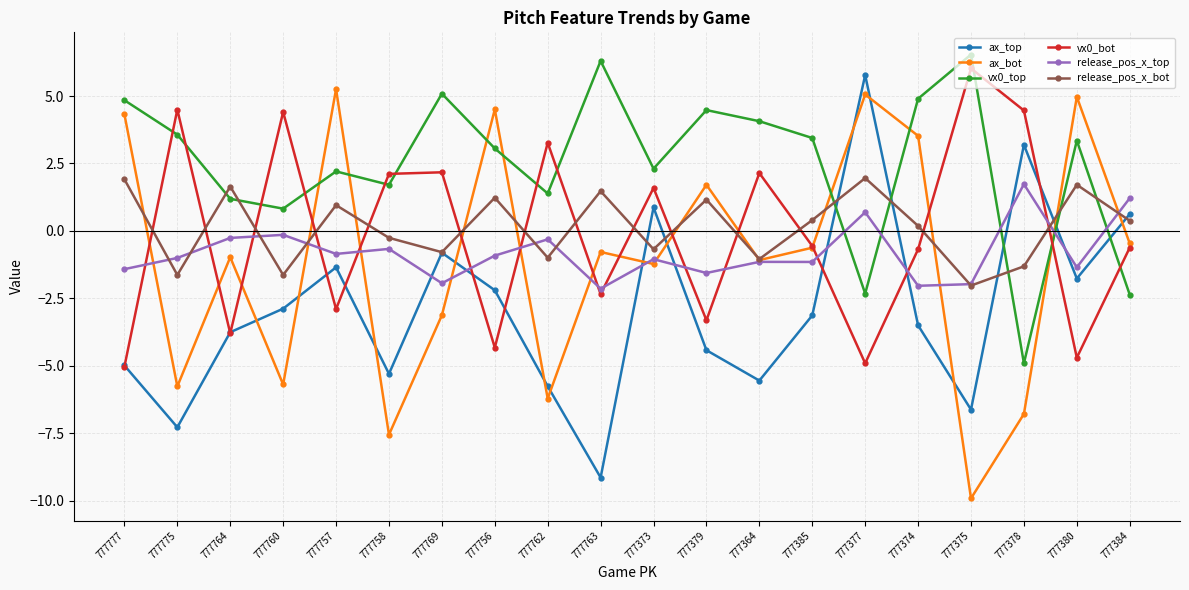

At which label is vx0_top closest to 0?

777760